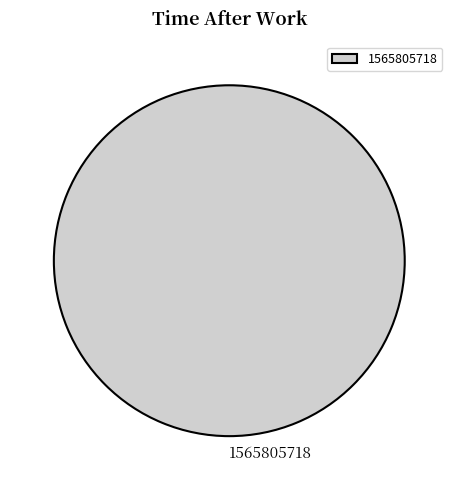

Count the number of slices in the pie.

1